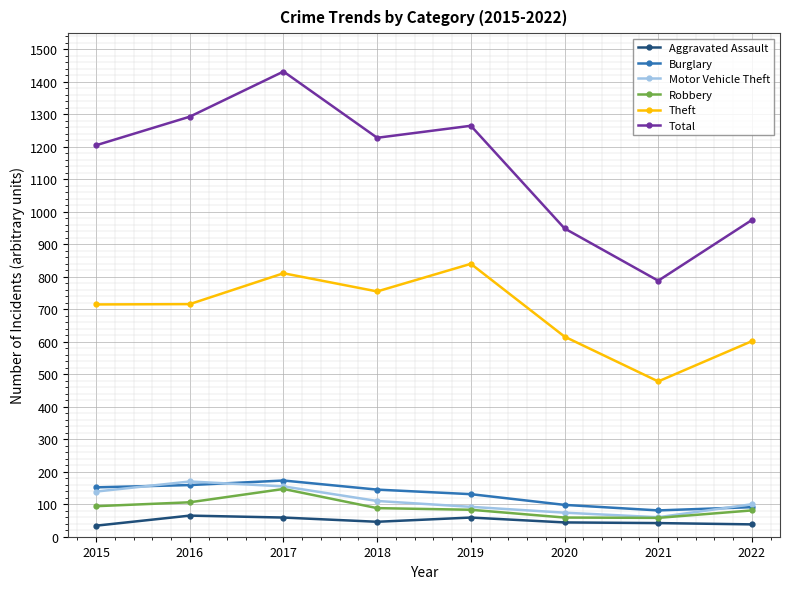

Does the chart display data point markers on the line(s)?

Yes